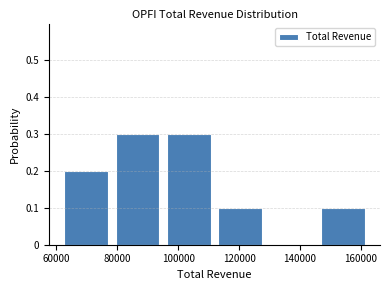

Reading left to right, transcribe this chart: for each bar, give the range it covers on the x-axis and its height. Neither the bar edges nor the heights are printed on the chart, so give them approximately, as read against the axes.

62000 to 78000: 0.2
78000 to 96000: 0.3
96000 to 112000: 0.3
112000 to 128000: 0.1
128000 to 146000: 0
146000 to 162000: 0.1